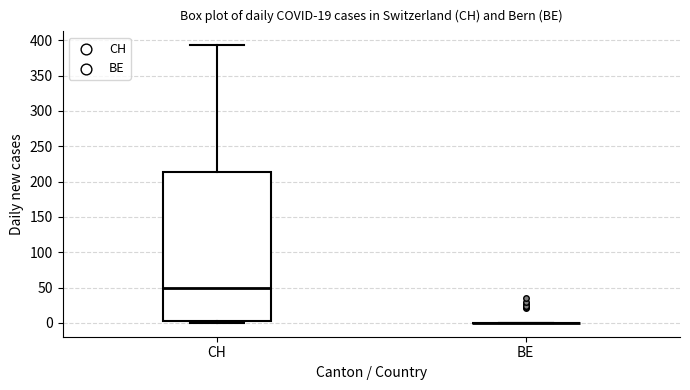

Reading left to right, transcribe this box plot: for each box, give where its median line is, the range the box spans, and where its two whiskers end, as read against the y-axis. The values are not printed on the chart, so give them approximately, as read against the axis.

CH: median 50, box 5 to 215, whiskers 0 to 395
BE: box collapsed to a line at 0, whiskers 0 to 0